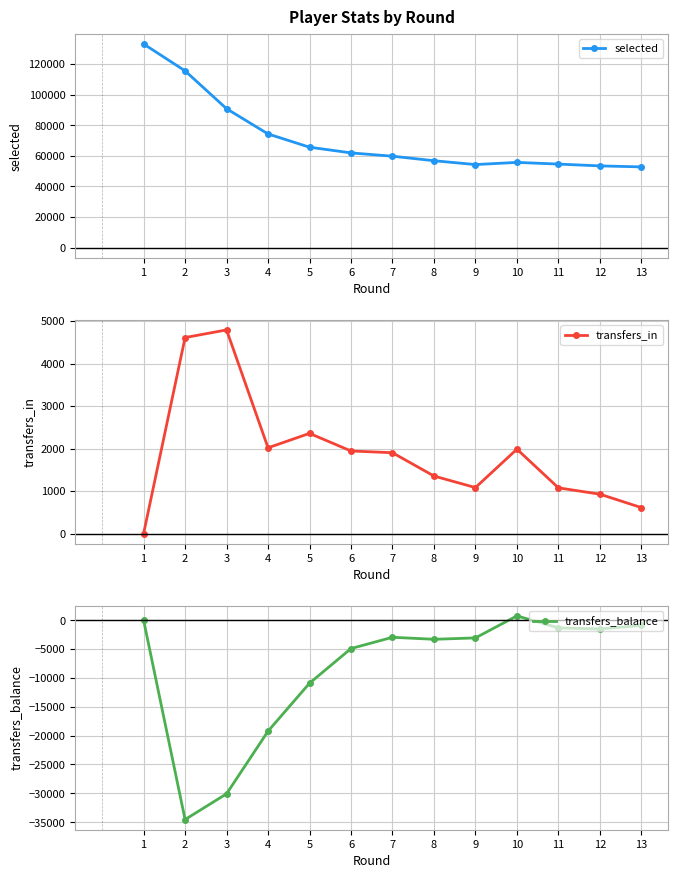

True or false: selected and transfers_balance intersect in this chart.

False